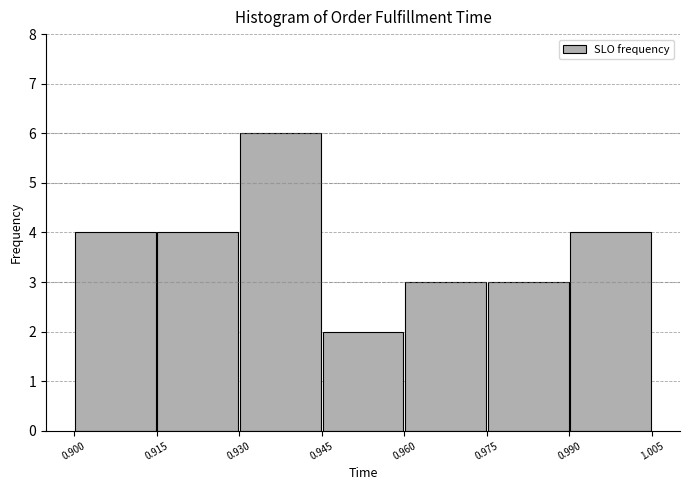

What is the height of the bar covering 0.915 to 0.930 on the x-axis? The values are not printed on the chart, so give them approximately, as read against the axis.

4